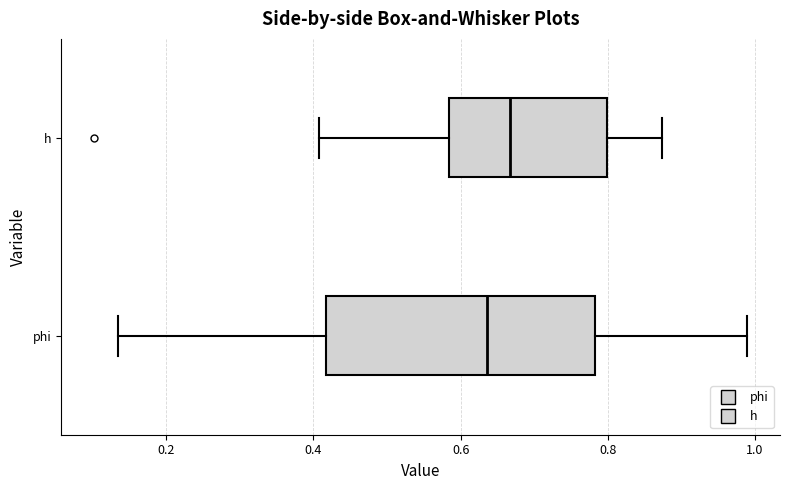

Reading bottom to top, transcribe this box plot: for each box, give where its median line is, the range the box spans, and where its two whiskers end, as read against the x-axis. The values are not printed on the chart, so give them approximately, as read against the axis.

phi: median 0.64, box 0.42 to 0.78, whiskers 0.14 to 0.98
h: median 0.66, box 0.58 to 0.80, whiskers 0.40 to 0.88